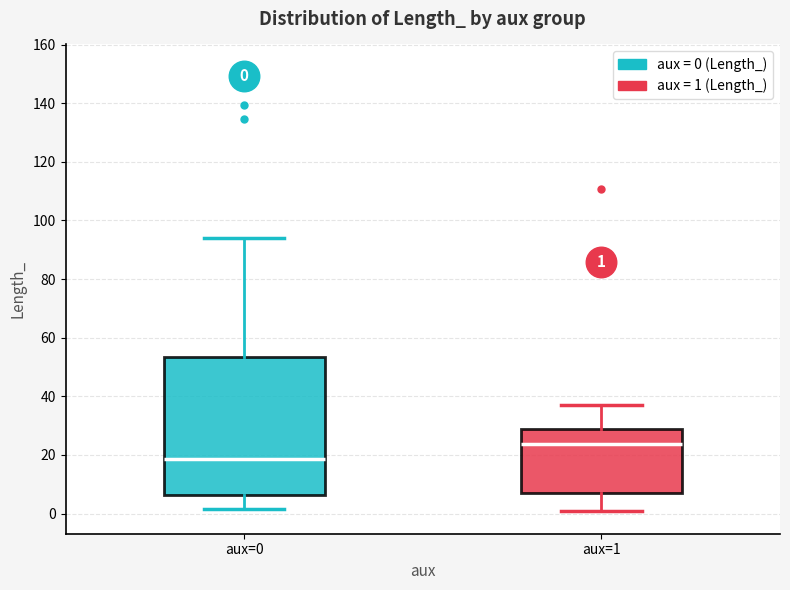

Comparing the boxes themselves (not the whiskers), which one is the tallest?

aux=0